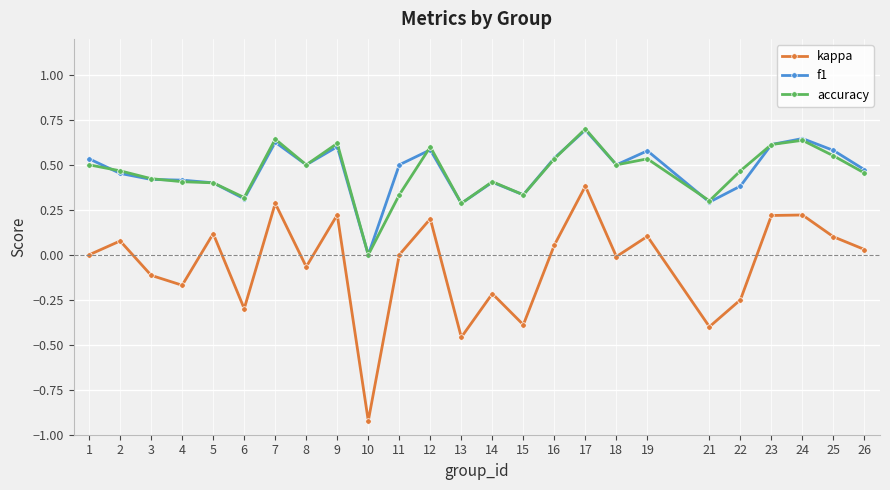

How many distinct data groups are displayed?

3